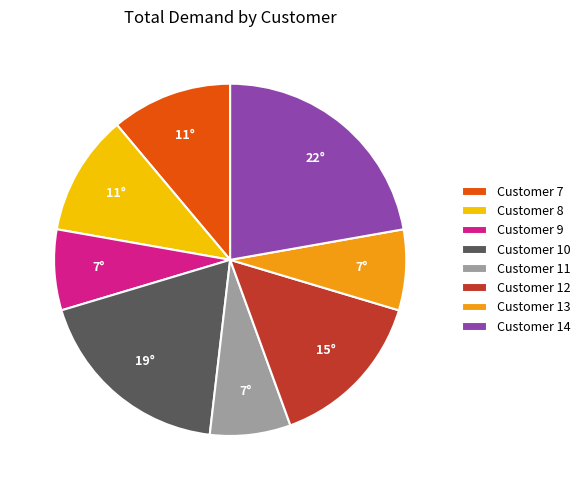

Between Customer 8 and Customer 10, which is larger?

Customer 10